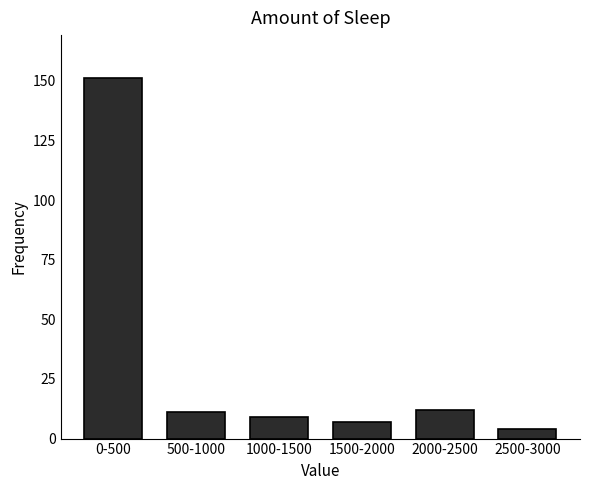

Reading left to right, list all the values displayed in this chart.

0-500=151	500-1000=11	1000-1500=9	1500-2000=7	2000-2500=12	2500-3000=4